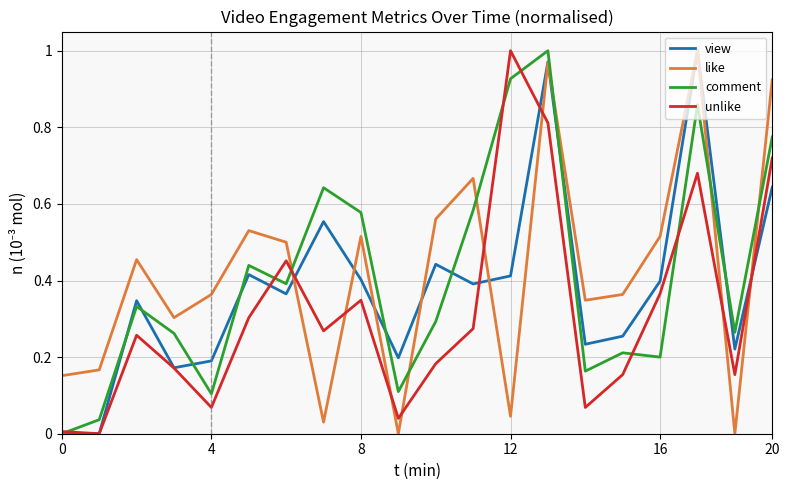

Which series ends up on top after the final intersection of unlike and like?

like